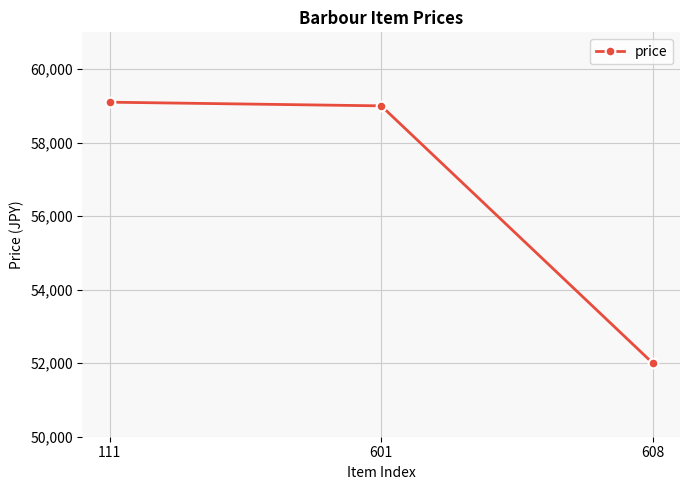

Rank the categories by value from lowest to highest.

608, 601, 111